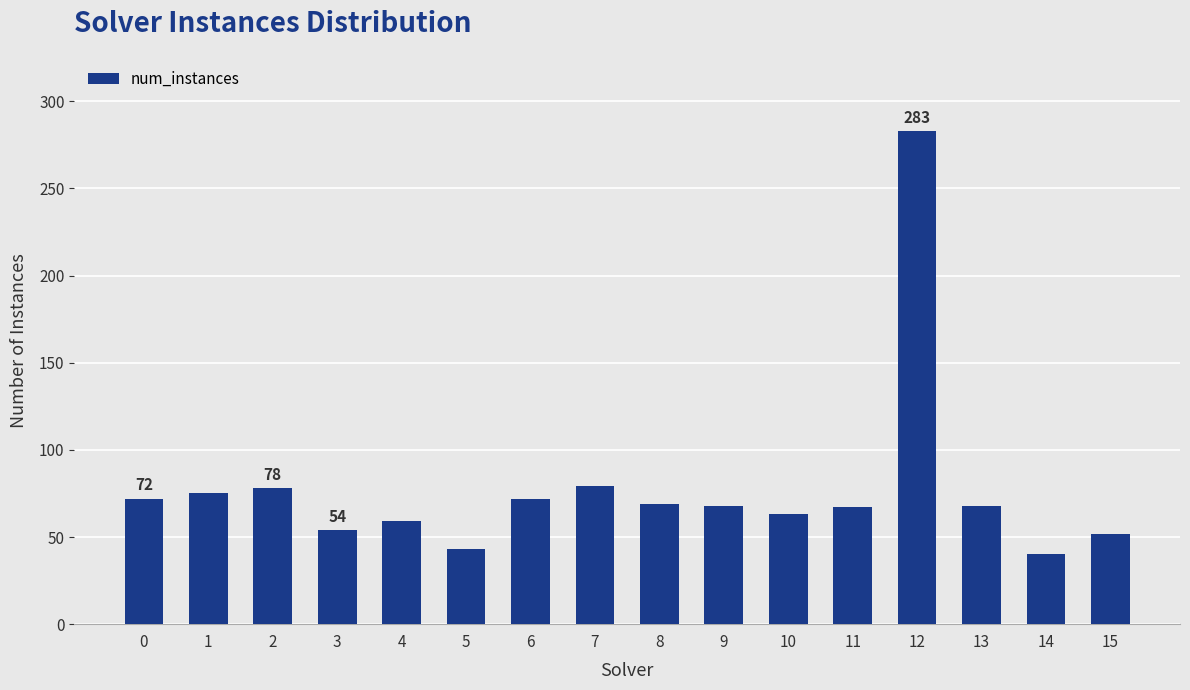

Approximately how many times larger is the value at 7 compared to 3?

1.5